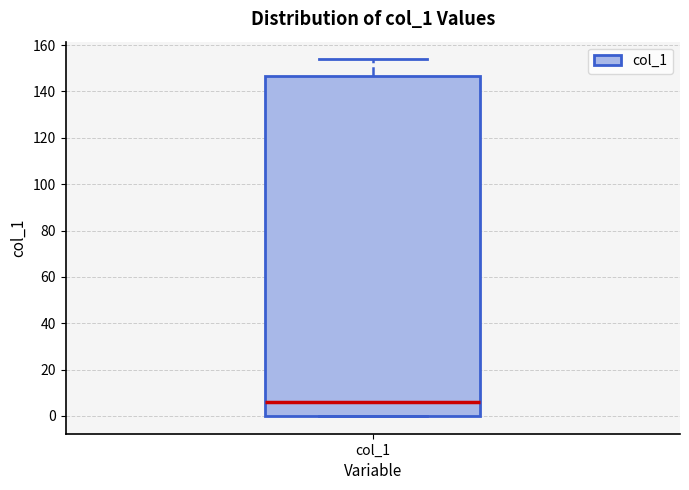

Where does the upper whisker of the box for col_1 end on the y-axis? The values are not printed on the chart, so give them approximately, as read against the axis.

154